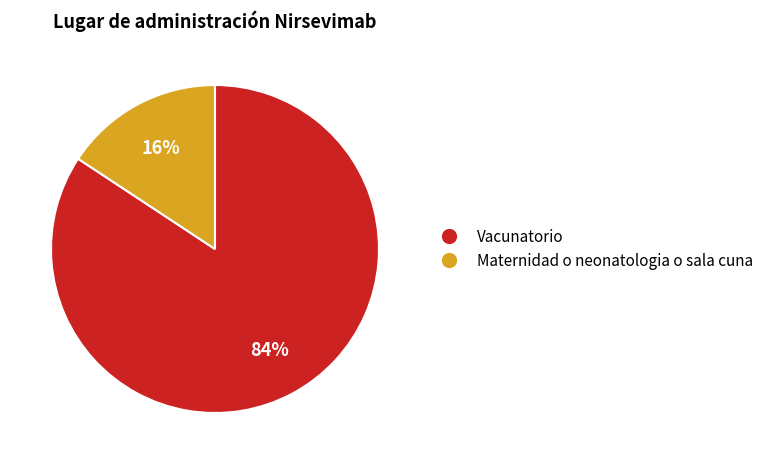

How many slices are in this pie chart?

2